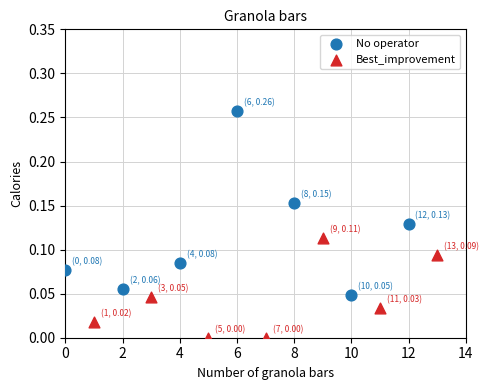

Which series has the widest spread of Y values?

No operator